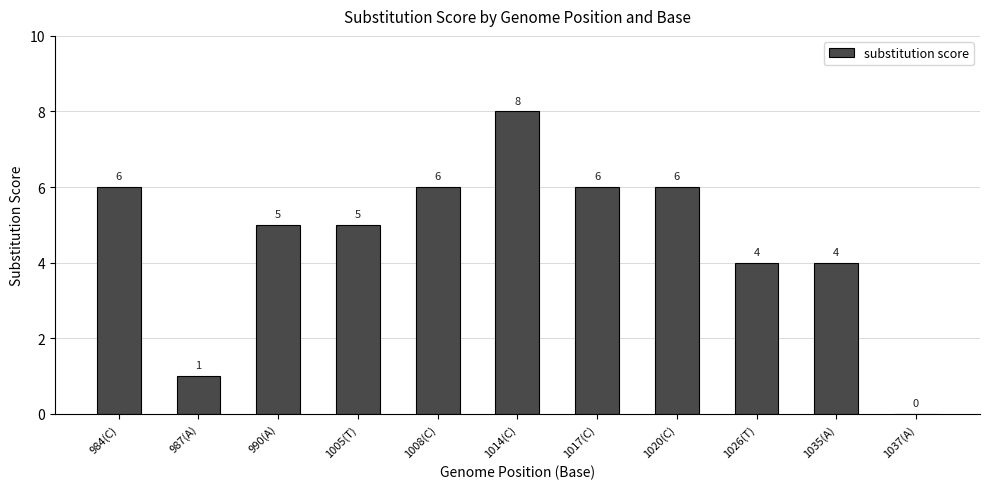

What is the sum of the values at 1020(C) and 1037(A)?

6